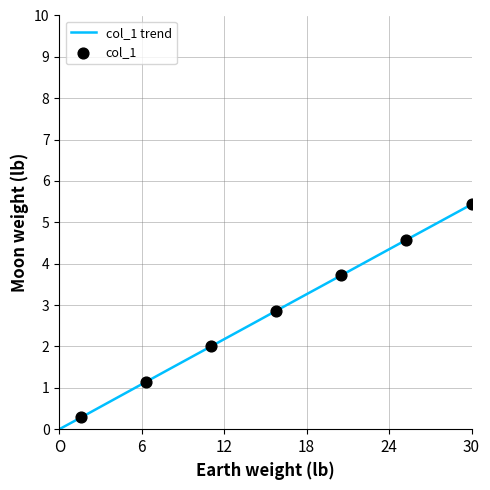

What is the difference between the maximum and minimum values?

5.4